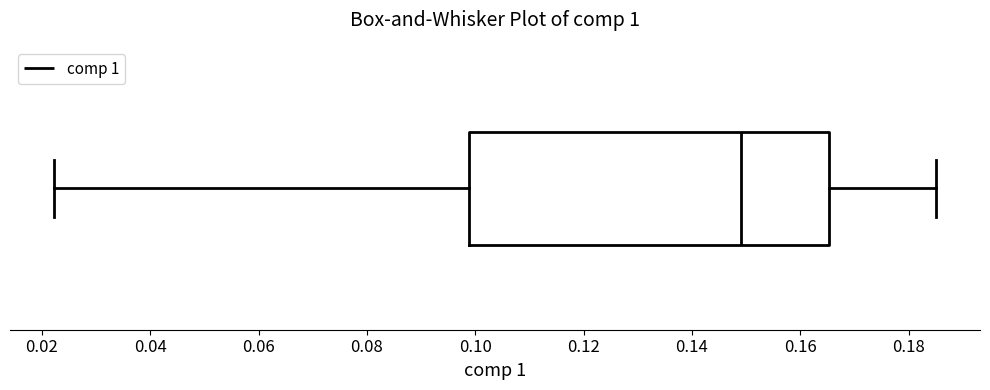

Read this box plot against the x-axis: the position of the median line, the range covered by the box, and the ends of both whiskers. The values are not printed on the chart, so give them approximately, as read against the axis.

median 0.150, box 0.098 to 0.166, whiskers 0.022 to 0.186